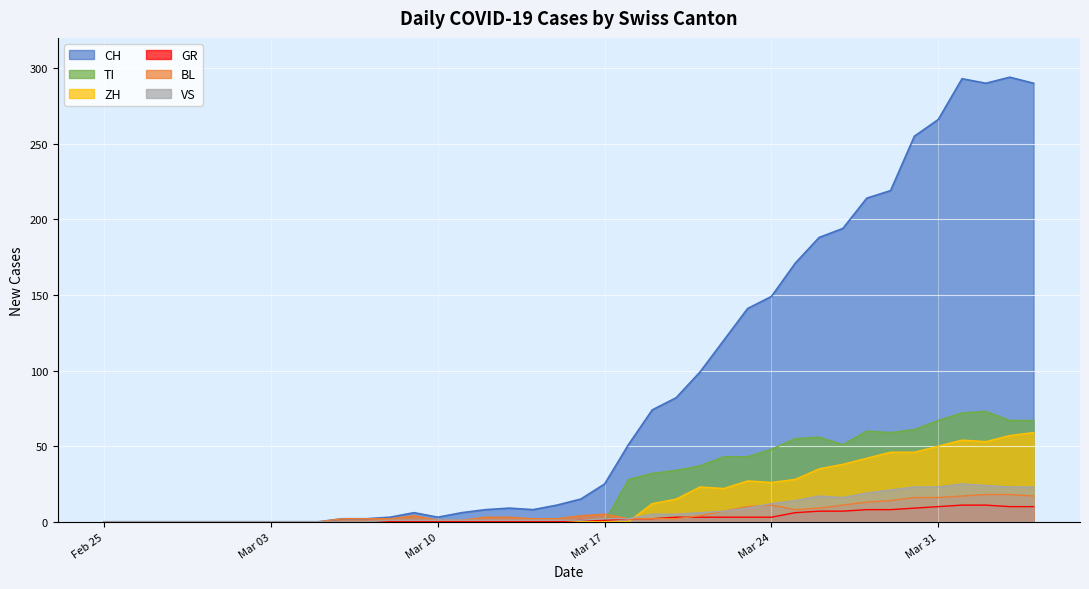

What is the maximum value shown in the chart?

294